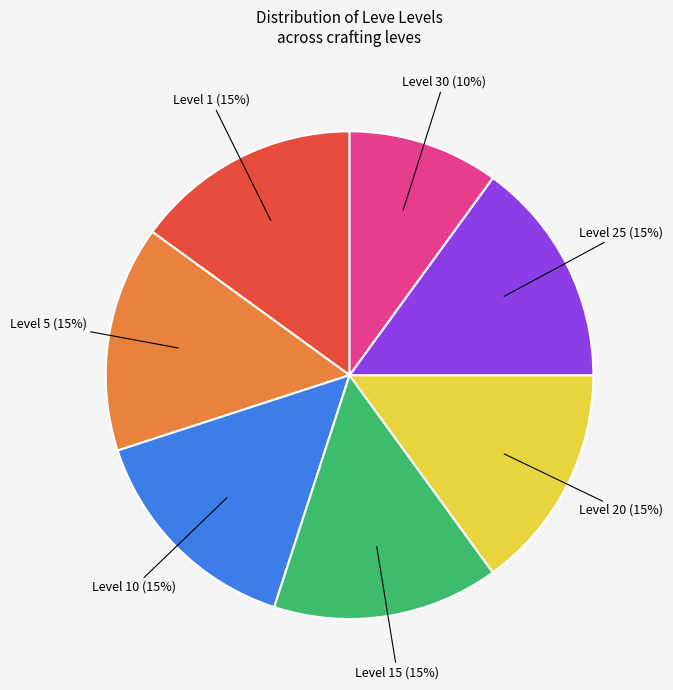

Is there a majority slice in this chart?

No